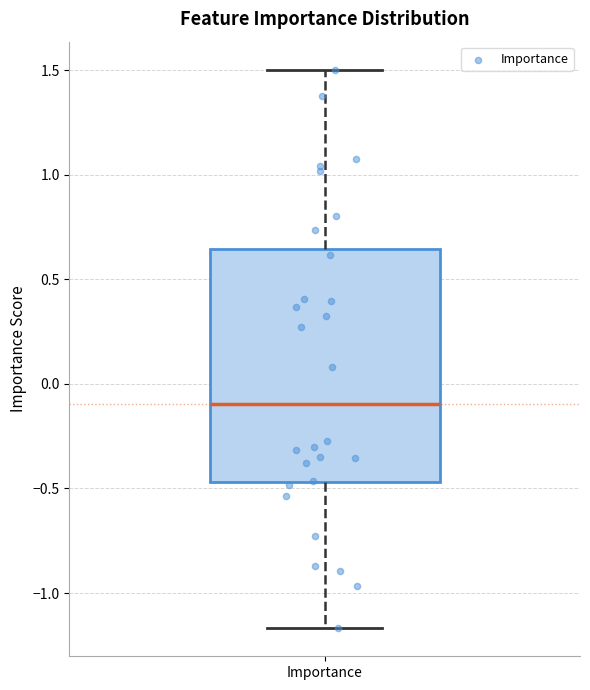

Transcribe this box plot: give where the median line is, the range the box spans, and where the two whiskers end, as read against the y-axis. The values are not printed on the chart, so give them approximately, as read against the axis.

median -0.10, box -0.45 to 0.65, whiskers -1.15 to 1.50